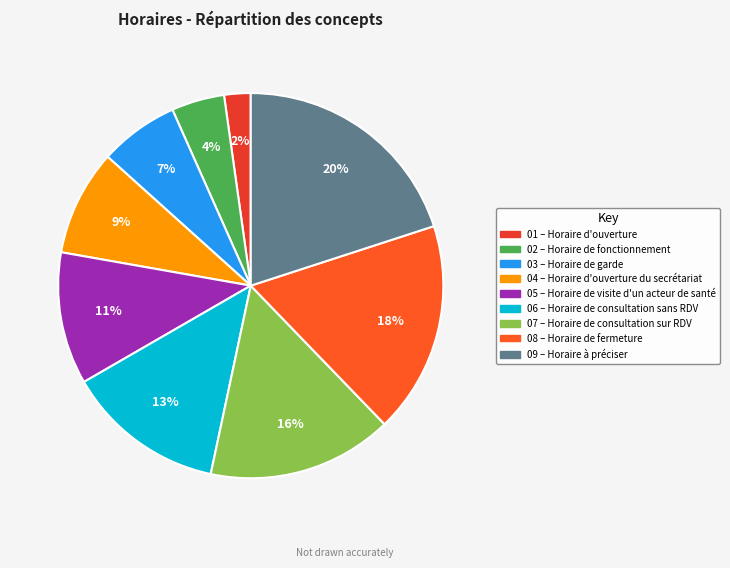

To the nearest percent, what is the average slice percentage?

11%